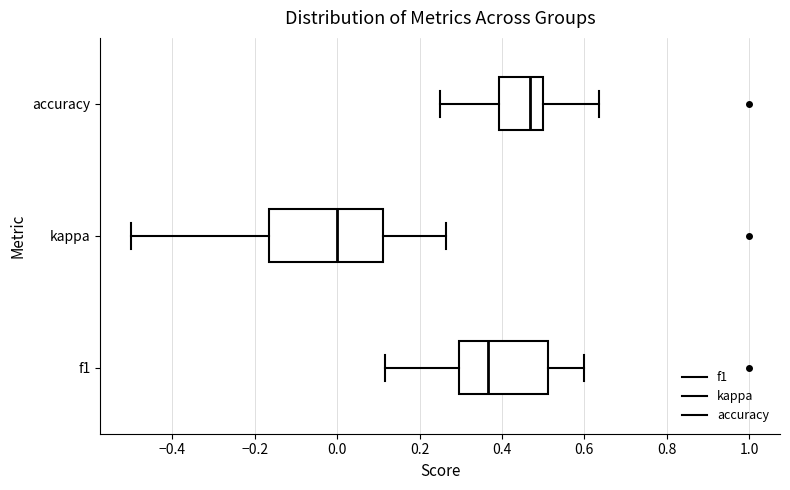

Reading bottom to top, transcribe this box plot: for each box, give where its median line is, the range the box spans, and where its two whiskers end, as read against the x-axis. The values are not printed on the chart, so give them approximately, as read against the axis.

f1: median 0.36, box 0.30 to 0.52, whiskers 0.12 to 0.60
kappa: median 0.00, box -0.16 to 0.12, whiskers -0.50 to 0.26
accuracy: median 0.46, box 0.40 to 0.50, whiskers 0.26 to 0.64